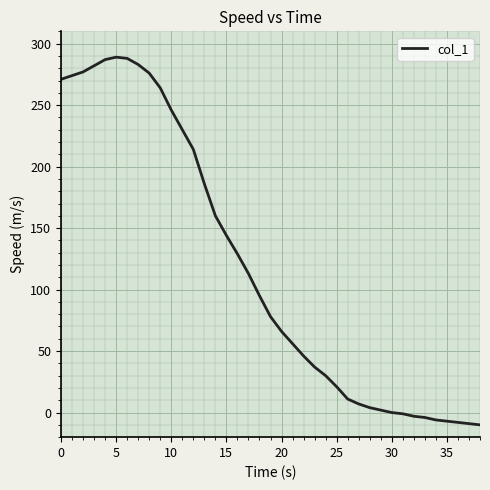

What is the minimum value shown in the chart?

-10